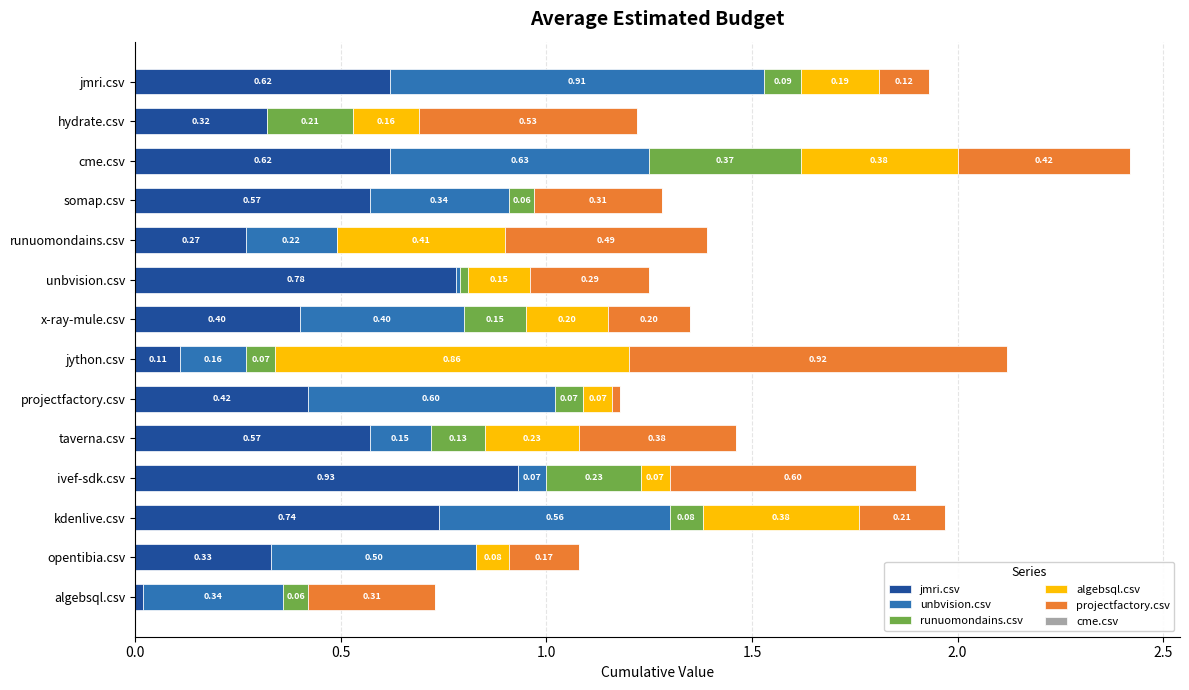

Between opentibia.csv and jmri.csv, which series saw the biggest shift?

unbvision.csv